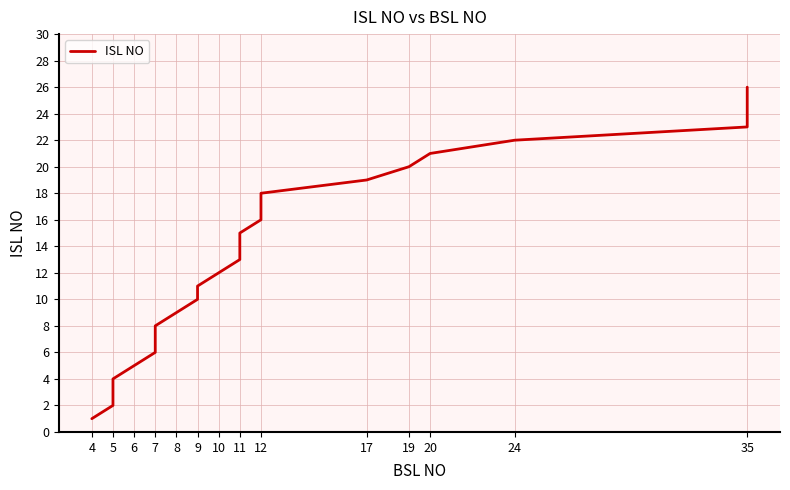

What is the greatest value displayed?

26